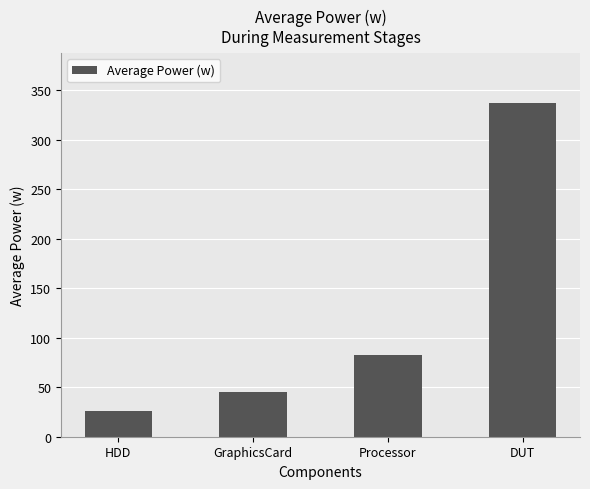

What is the smallest value displayed?

25.7